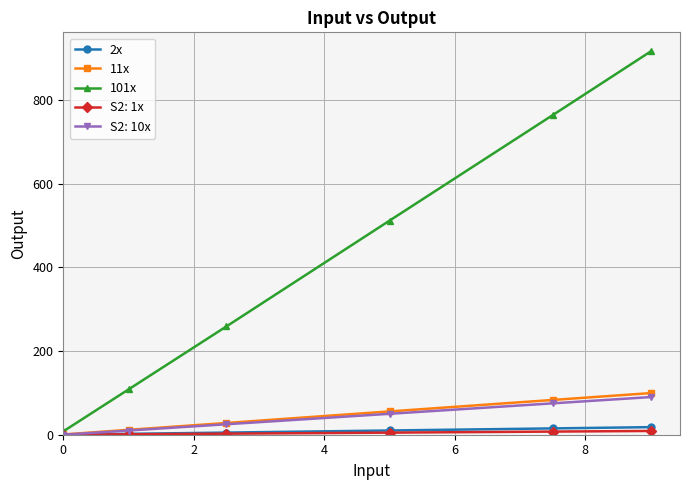

Which series has the largest range (max minus min)?

101x